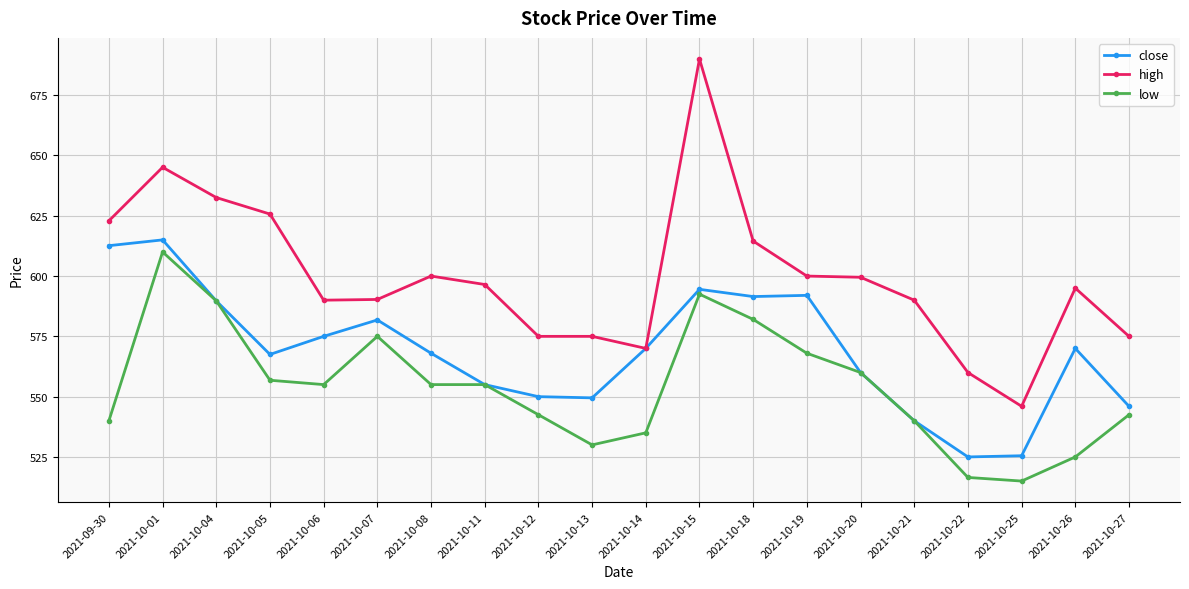

Which series has the widest spread of values?

high